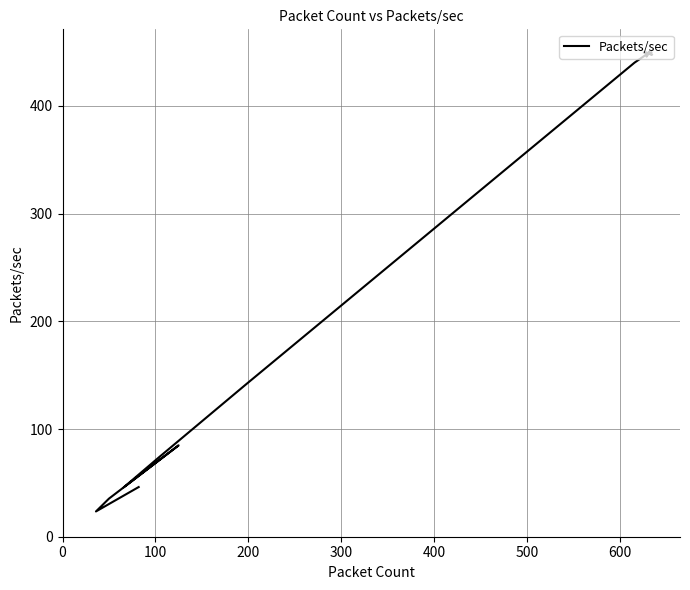

Does the chart have visible grid lines?

Yes